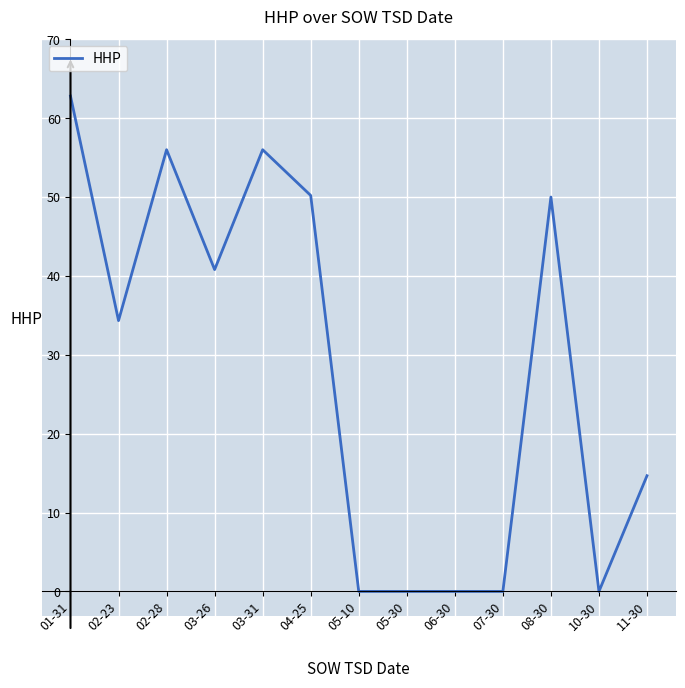

What is the difference between the second highest and minimum values?

56.0